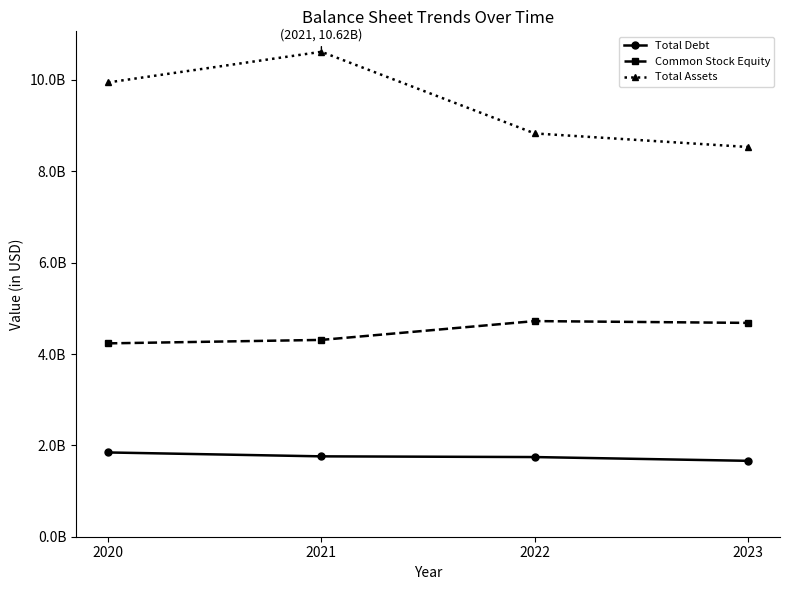

What are all the series names shown in the legend?

Total Debt, Common Stock Equity, Total Assets